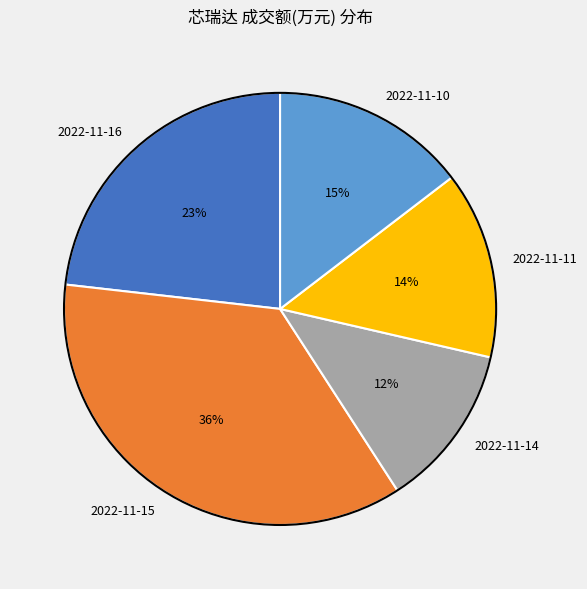

What is the smallest slice in the pie chart?

2022-11-14